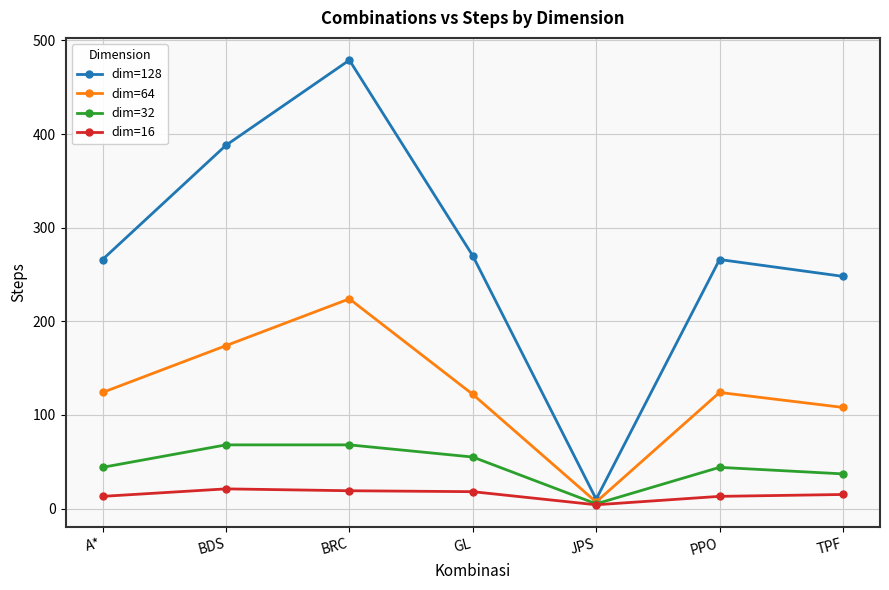

What is the difference between the maximum and minimum values in the dim=64 series?

217